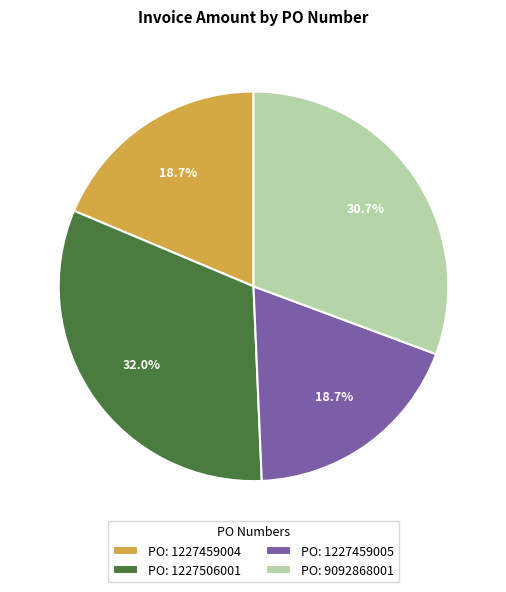

Which has a higher value, PO: 1227459005 or PO: 9092868001?

PO: 9092868001